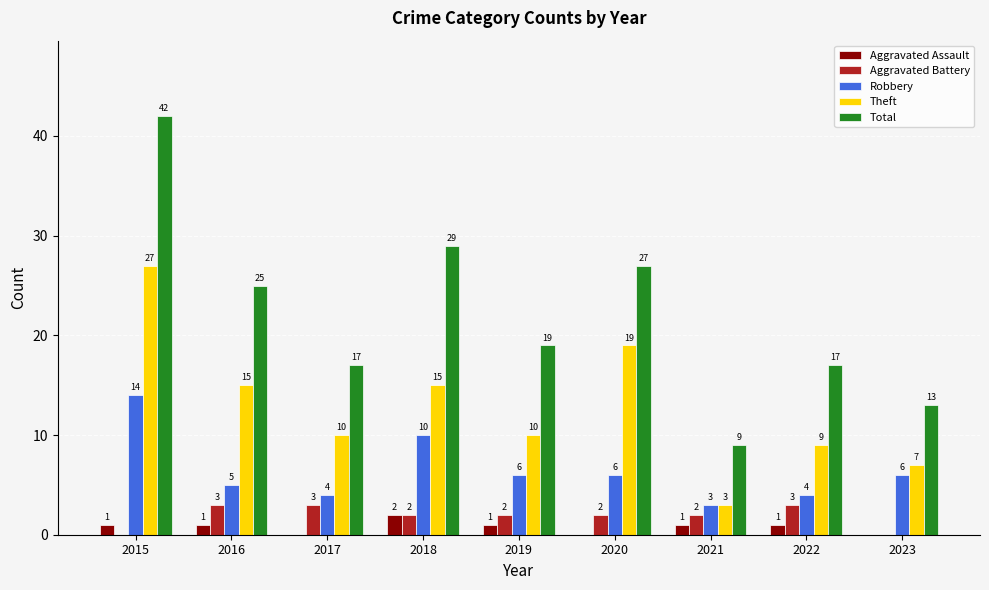

Which label corresponds to the largest value in the chart?

2015